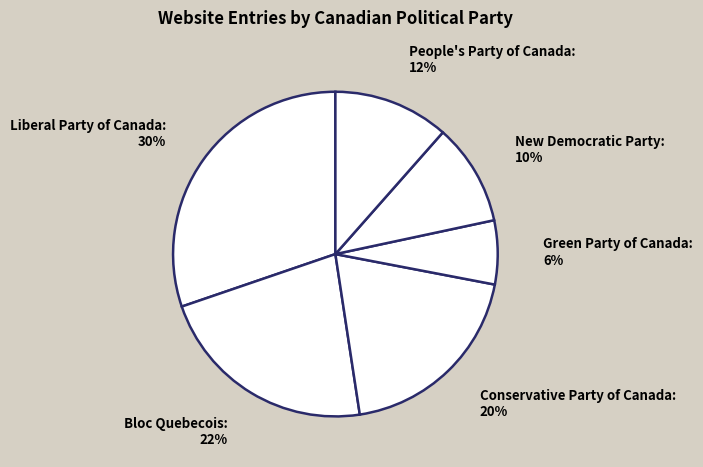

Combined, do New Democratic Party and Conservative Party of Canada account for over 50%?

No